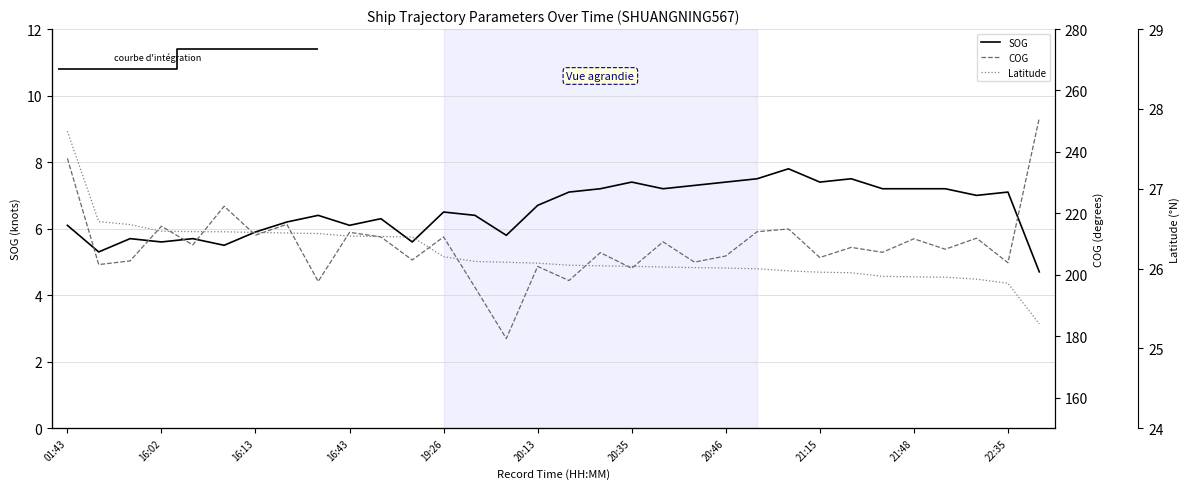

Rank the series by their maximum value, from lowest to highest.

SOG, Latitude, COG